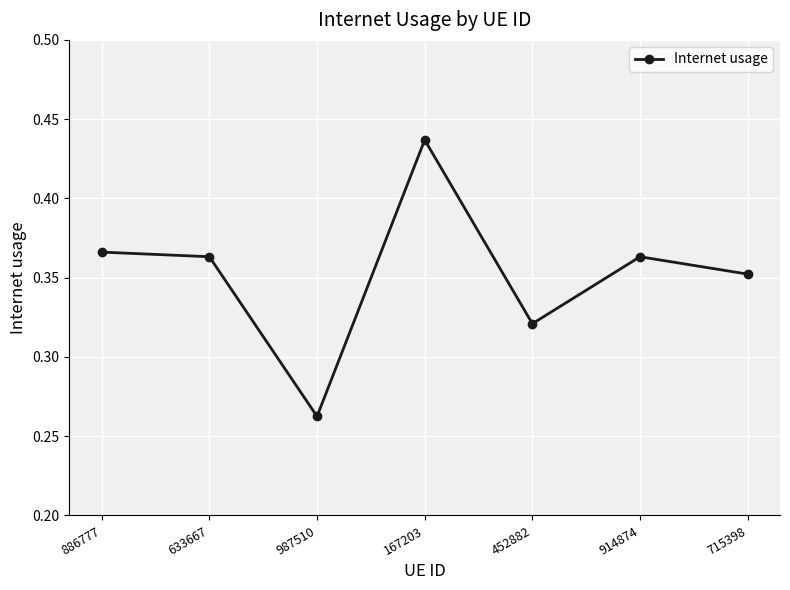

Is this an area chart (filled region under the line)?

No